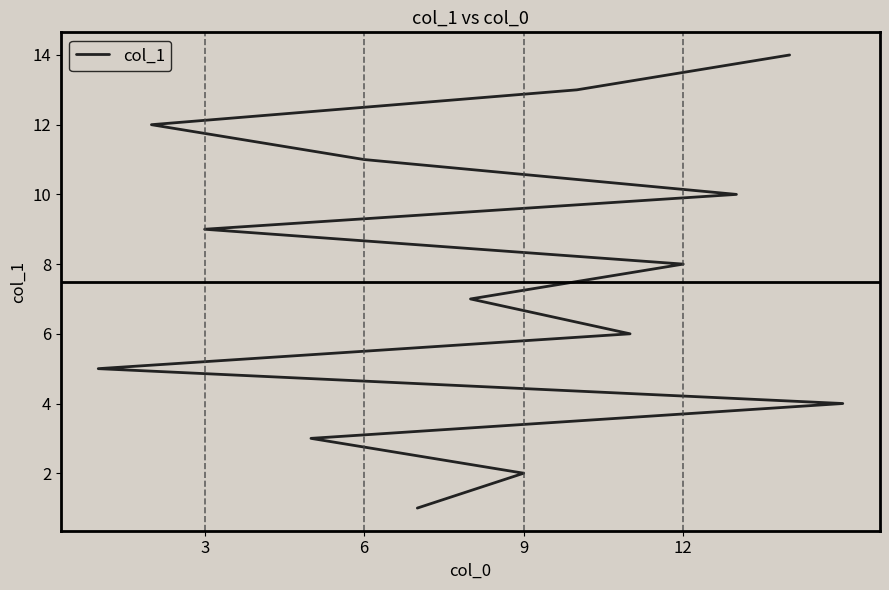

At which label does the data first exceed 8?

3